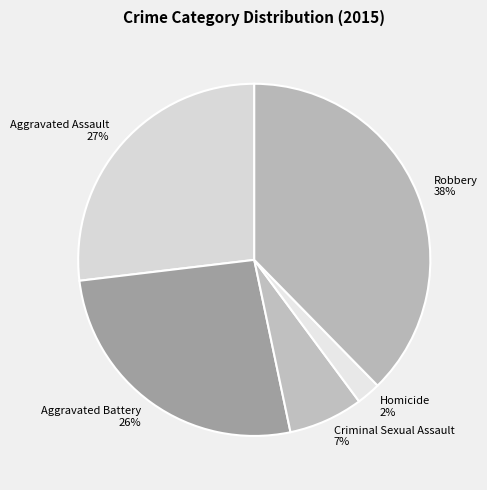

What is the largest slice in the pie chart?

Robbery